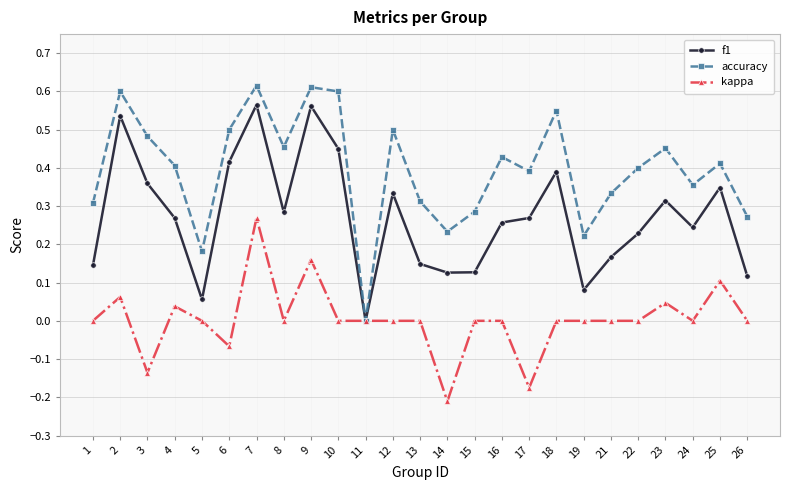

Which series changed the most between 15 and 24?

f1